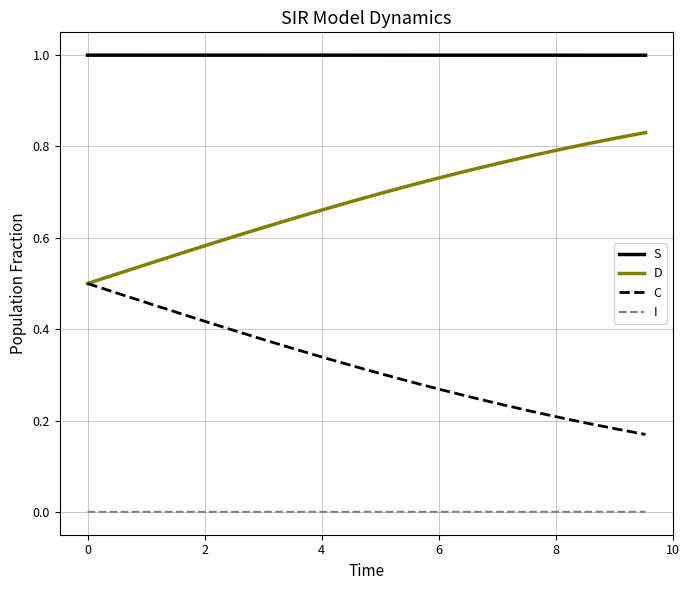

List the series in order of their overall mean, highest first.

S, D, C, I